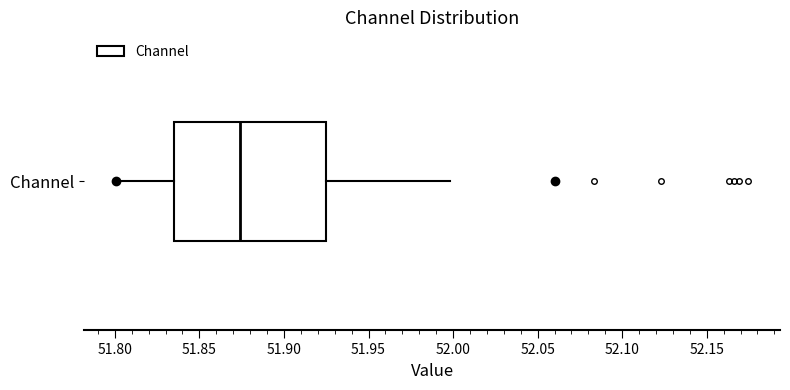

Transcribe this box plot: give where the median line is, the range the box spans, and where the two whiskers end, as read against the x-axis. The values are not printed on the chart, so give them approximately, as read against the axis.

median 51.875, box 51.835 to 51.925, whiskers 51.800 to 52.000